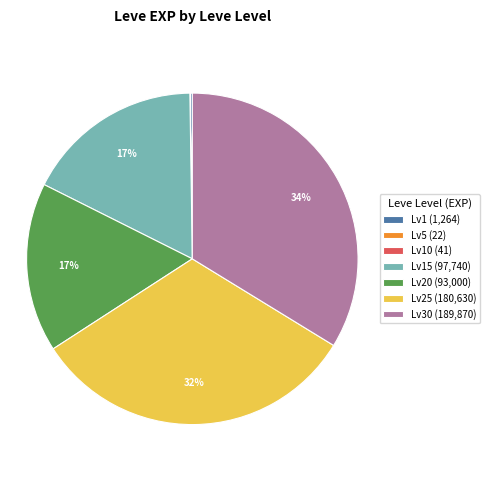

Does any single category account for the majority?

No